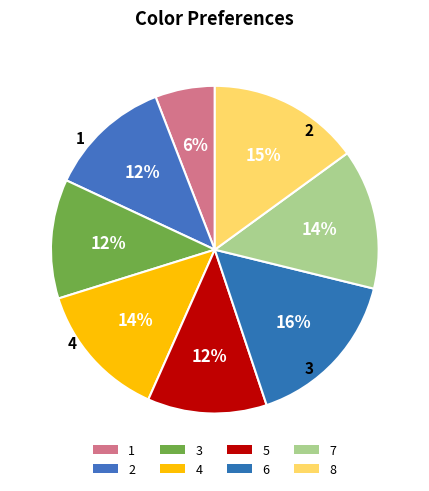

True or false: 7 accounts for 14% of the total.

True